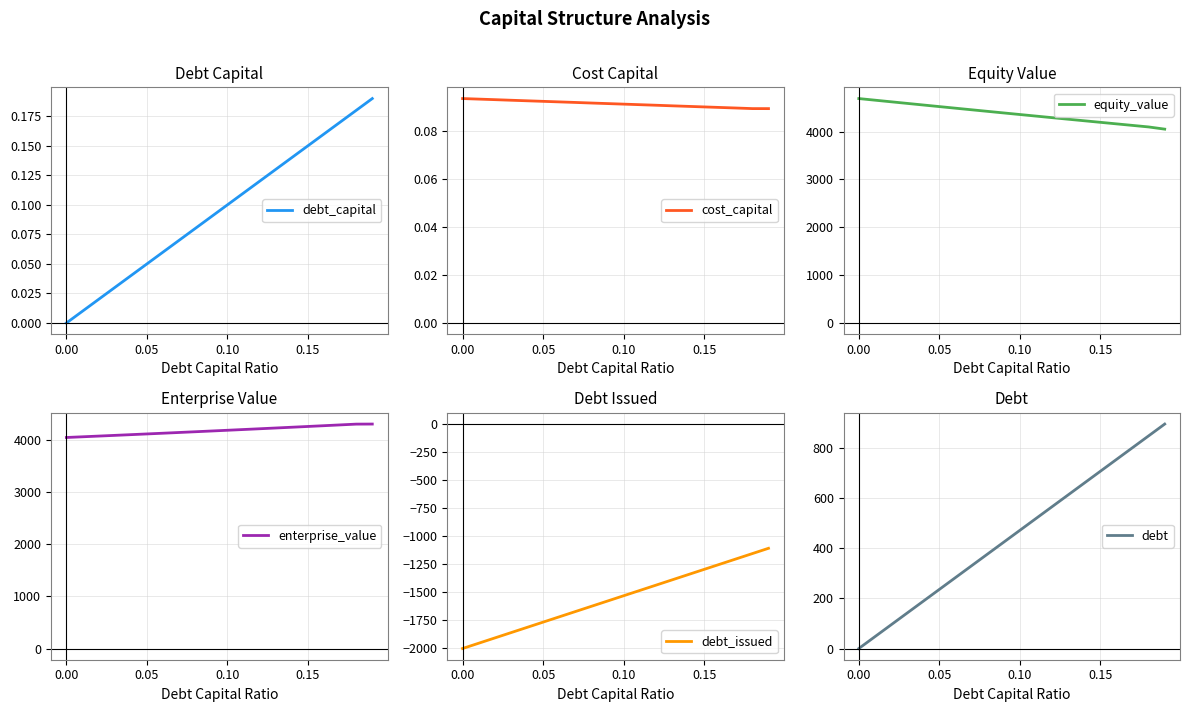

What is the lowest value of the equity_value series?

4052.2